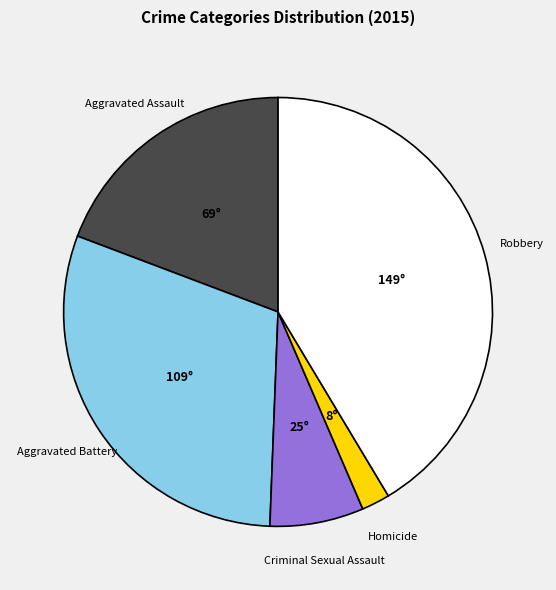

Does any single category account for the majority?

No